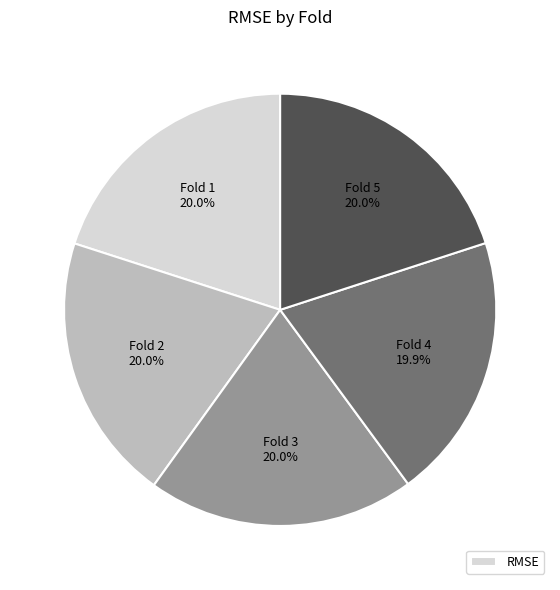

Is there a majority slice in this chart?

No